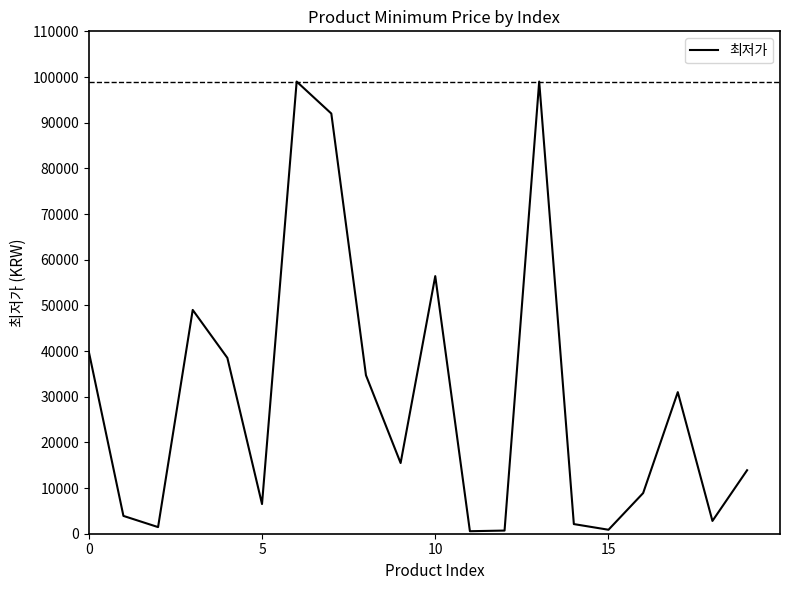

What is the greatest value displayed?

99000